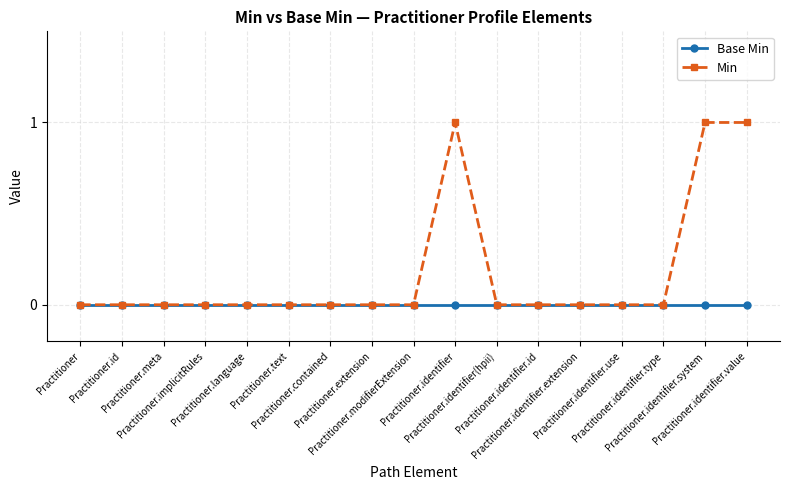

Which series has the widest spread of values?

Min